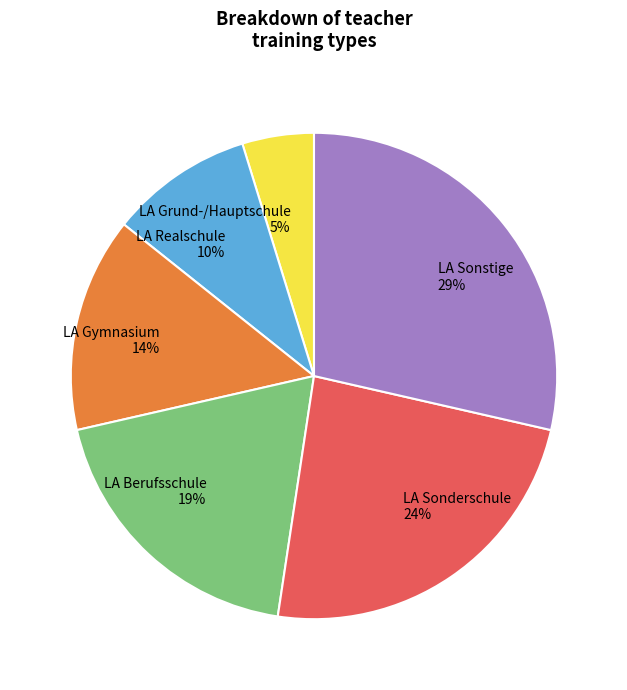

What is the largest slice in the pie chart?

LA Sonstige